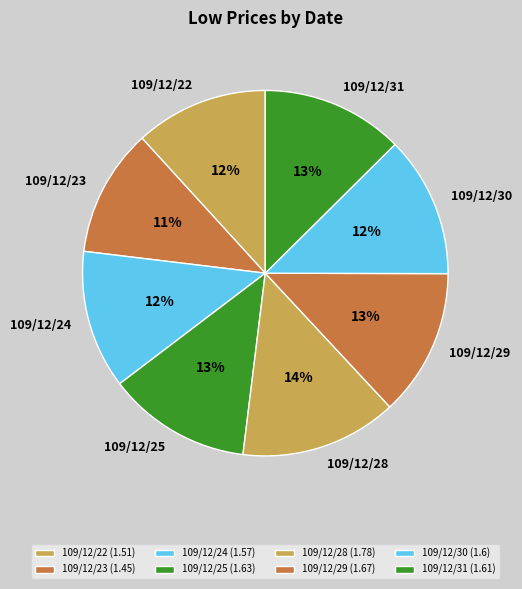

How many slices are in this pie chart?

8